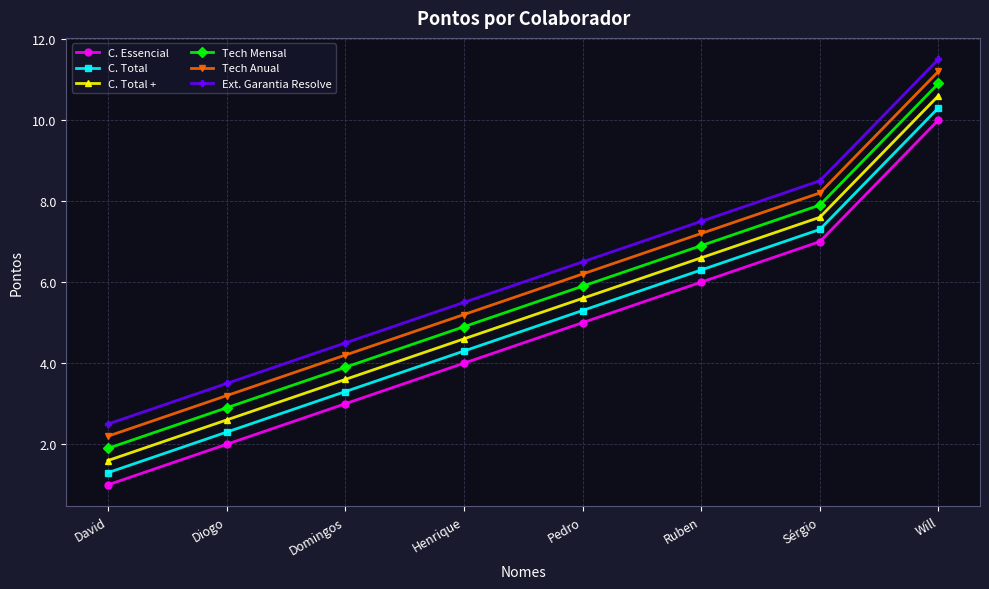

True or false: Tech Anual has more than 2 interior local peaks.

False